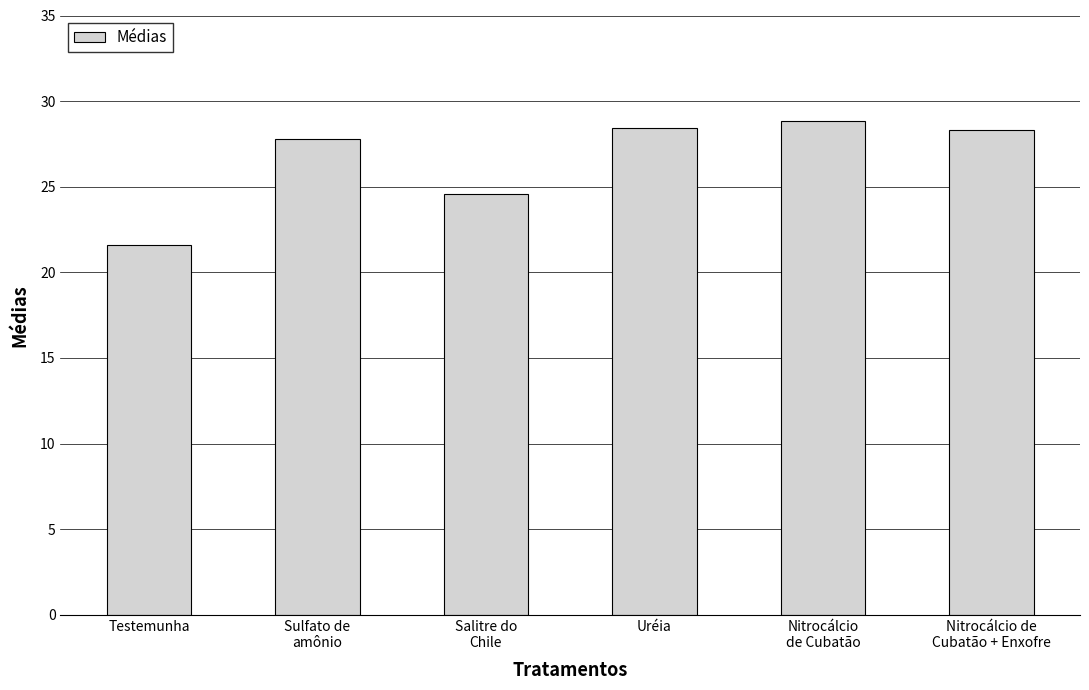

At which category does the chart reach its peak across all series?

Nitrocálcio
de Cubatão